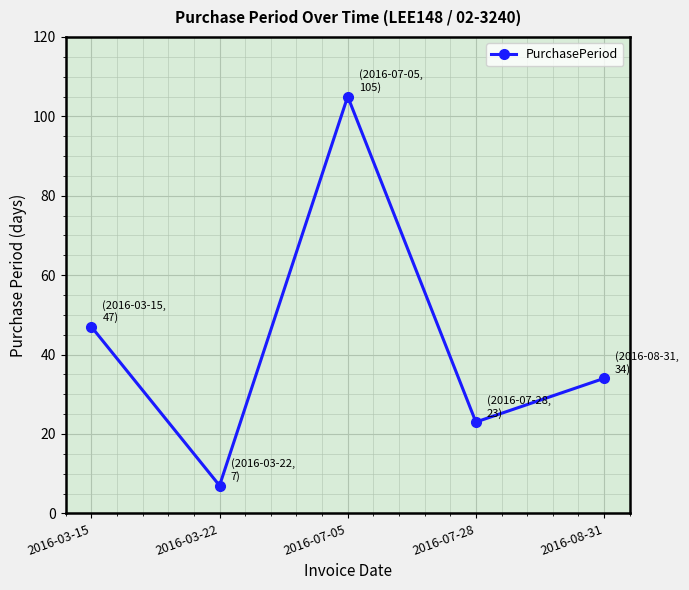

What is the ratio of the value at 2016-07-05 to the value at 2016-07-28?

4.6